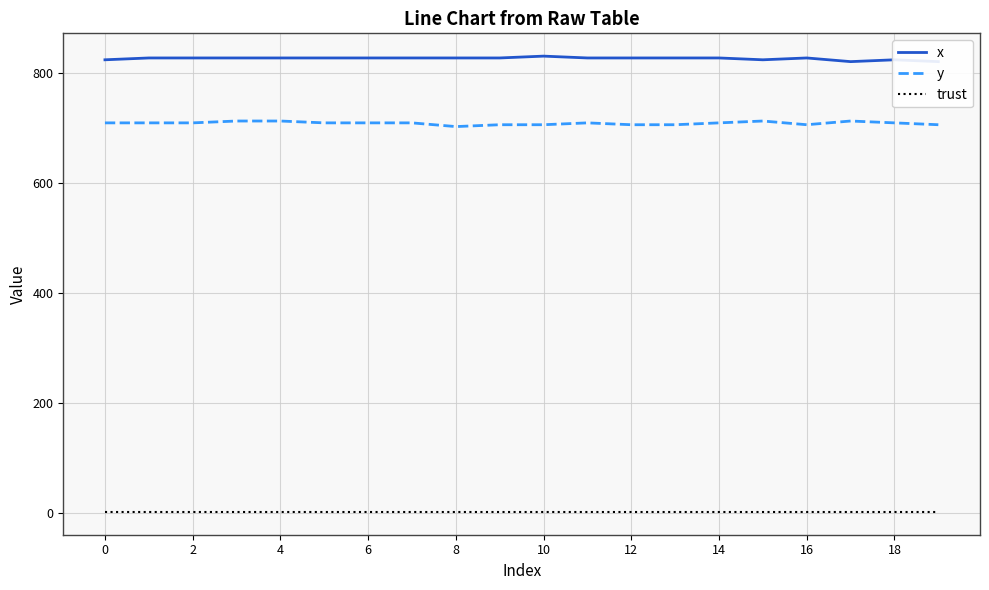

How many lines are shown in the chart?

3